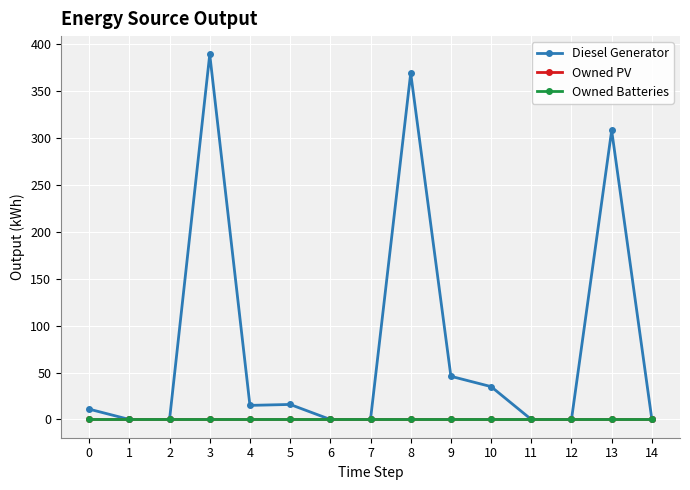

At 13, list the series in order from smallest to largest.

Owned PV, Owned Batteries, Diesel Generator